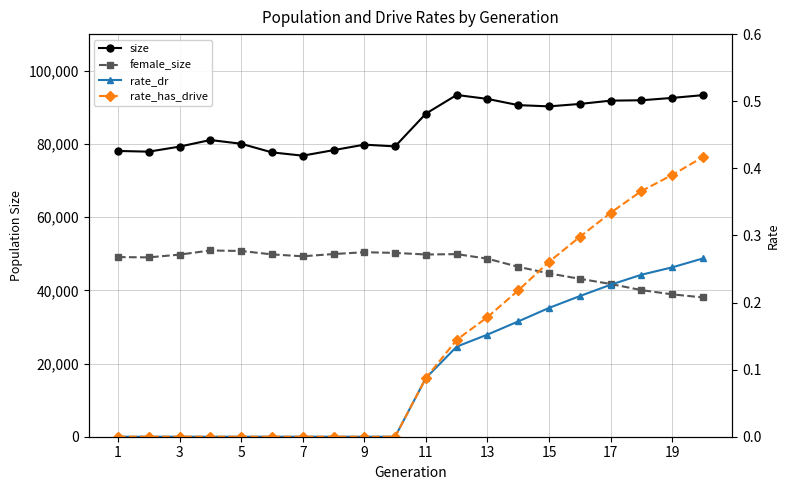

Does the chart display data point markers on the line(s)?

Yes